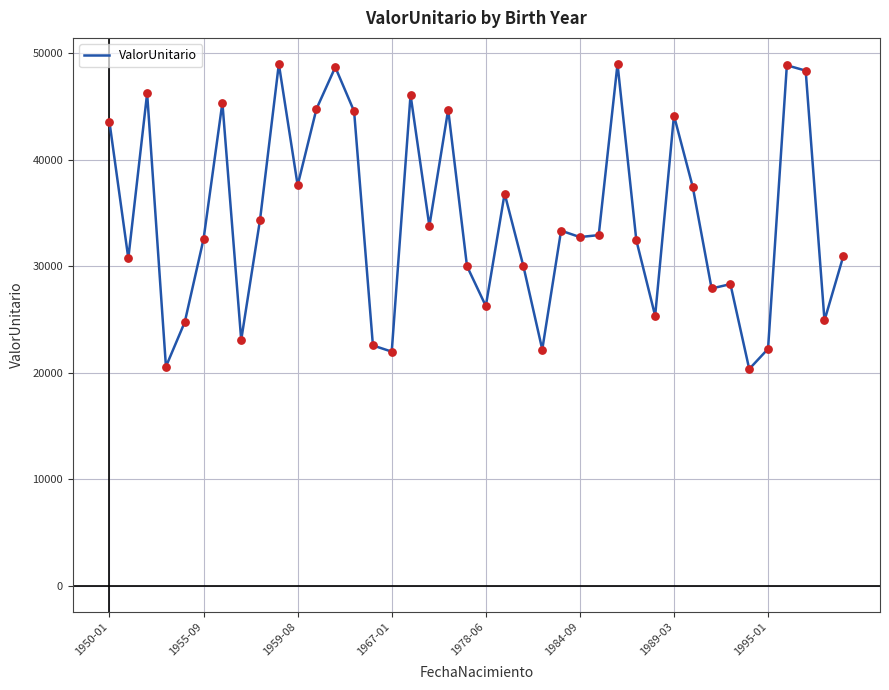

What is the difference between the maximum and minimum values?

28636.5